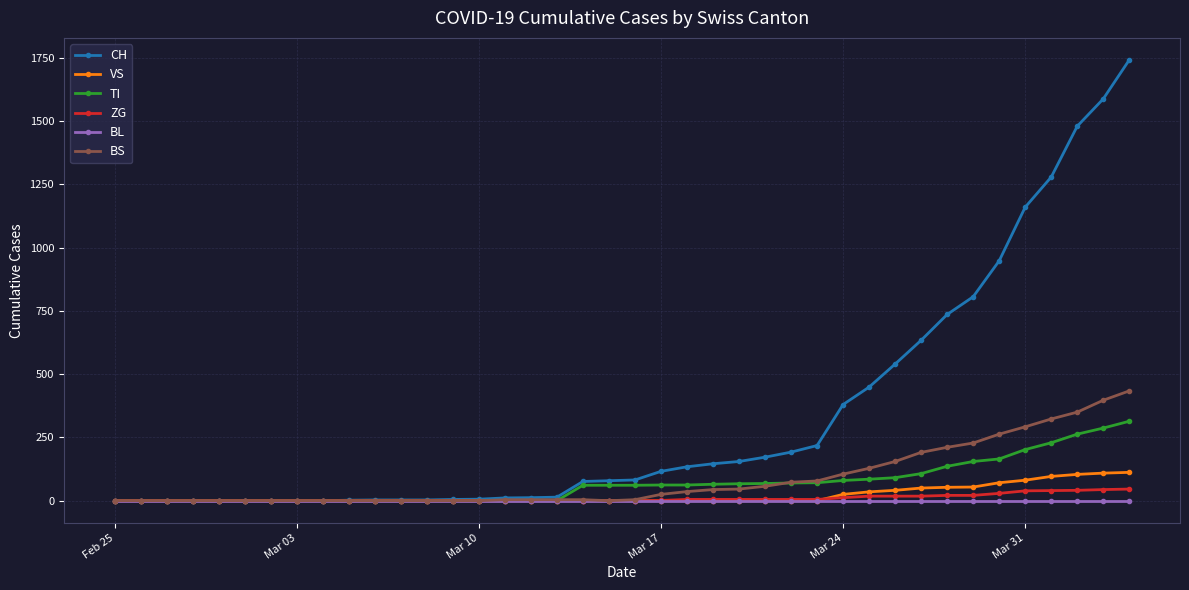

What are all the series names shown in the legend?

CH, VS, TI, ZG, BL, BS